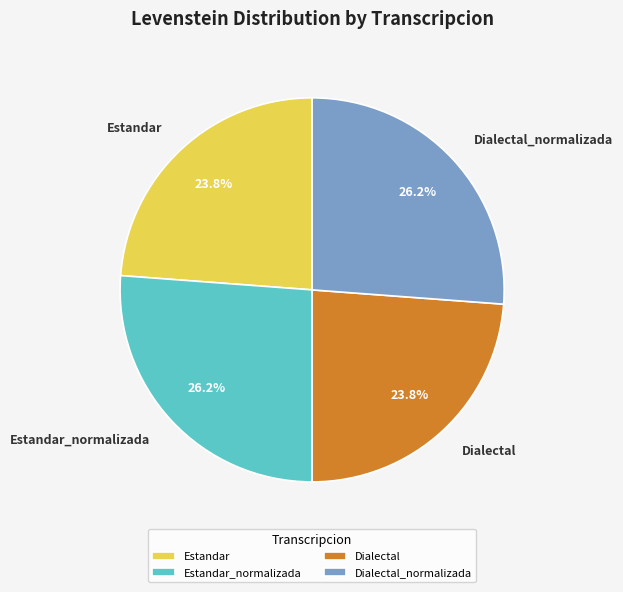

How much of the chart is everything except Dialectal_normalizada?

73.8%